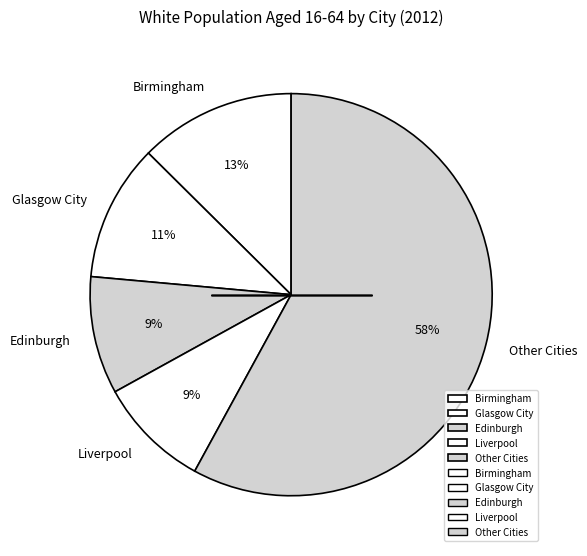

To the nearest percent, what is the average slice percentage?

20%